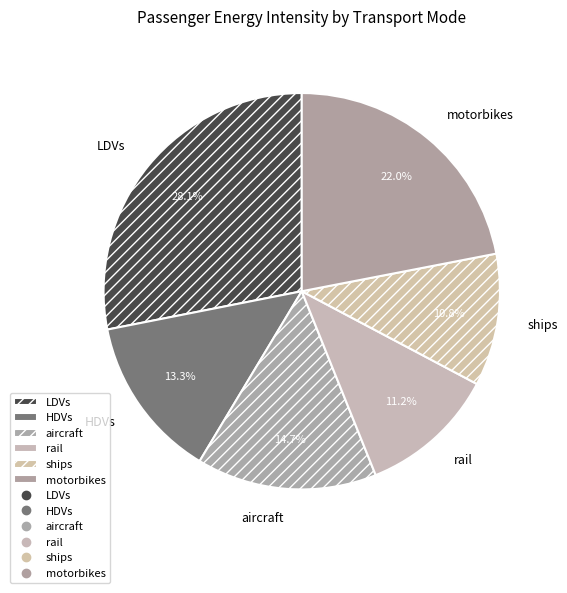

To the nearest percent, what is the difference between the largest and smallest slice percentages?

17%